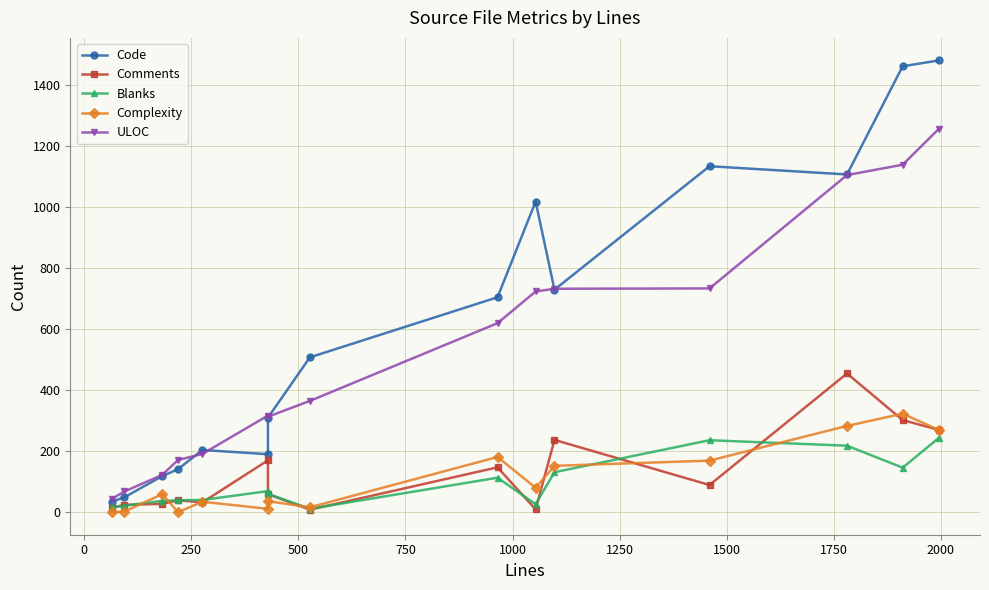

How many data points in Blanks are less than 60?

7